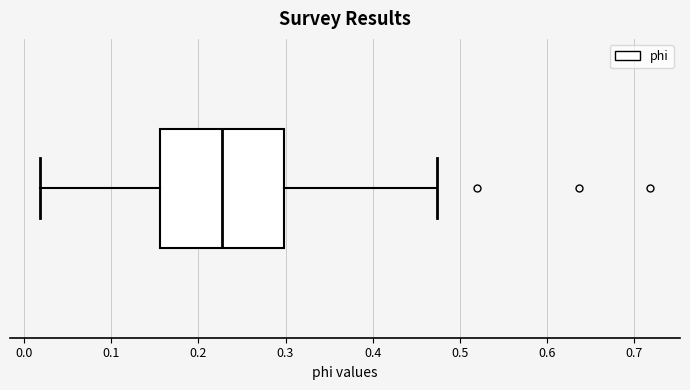

Where is the right edge of the box on the x-axis? The values are not printed on the chart, so give them approximately, as read against the axis.

0.30